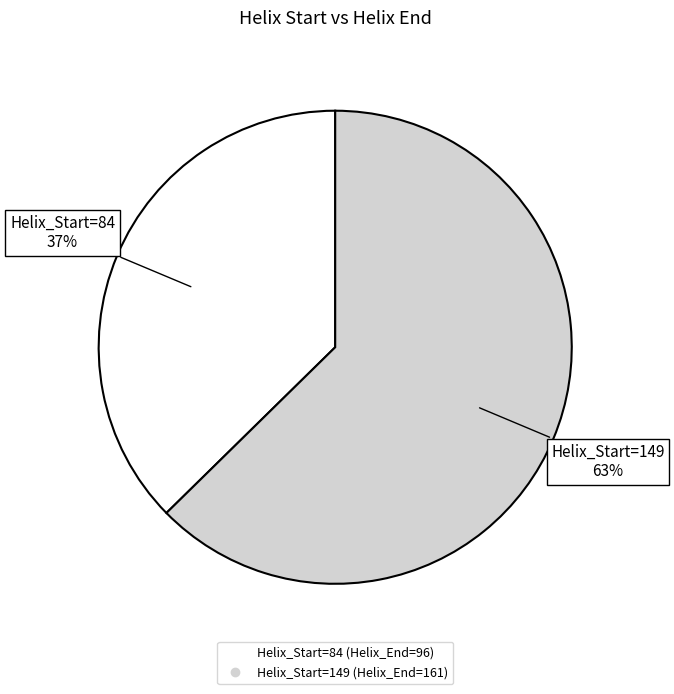

How many slices are in this pie chart?

2